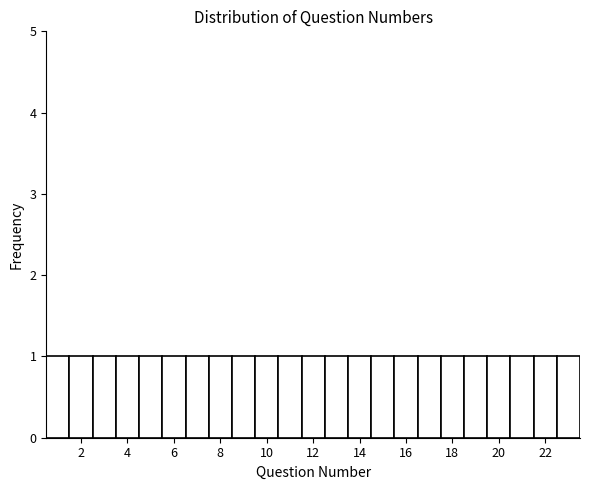

Reading left to right, list every bar in this chart as the range it spans on the x-axis followed by its height. Neither the bar edges nor the heights are printed on the chart, so give them approximately, as read against the axes.

0.5 to 1.5: 1
1.5 to 2.5: 1
2.5 to 3.5: 1
3.5 to 4.5: 1
4.5 to 5.5: 1
5.5 to 6.5: 1
6.5 to 7.5: 1
7.5 to 8.5: 1
8.5 to 9.5: 1
9.5 to 10.5: 1
10.5 to 11.5: 1
11.5 to 12.5: 1
12.5 to 13.5: 1
13.5 to 14.5: 1
14.5 to 15.5: 1
15.5 to 16.5: 1
16.5 to 17.5: 1
17.5 to 18.5: 1
18.5 to 19.5: 1
19.5 to 20.5: 1
20.5 to 21.5: 1
21.5 to 22.5: 1
22.5 to 23.5: 1